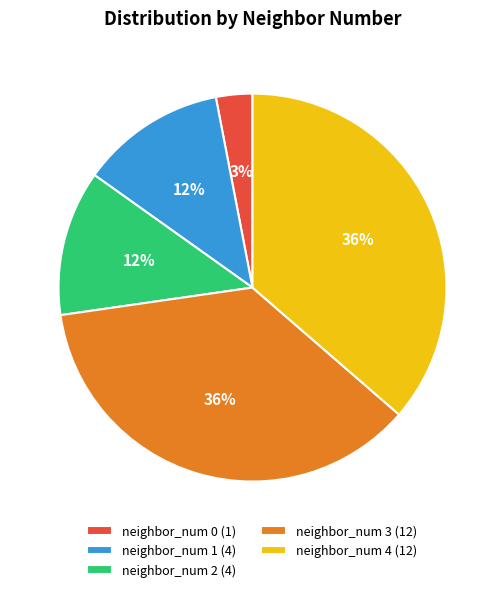

Which has a higher value, neighbor_num 4 (12) or neighbor_num 1 (4)?

neighbor_num 4 (12)